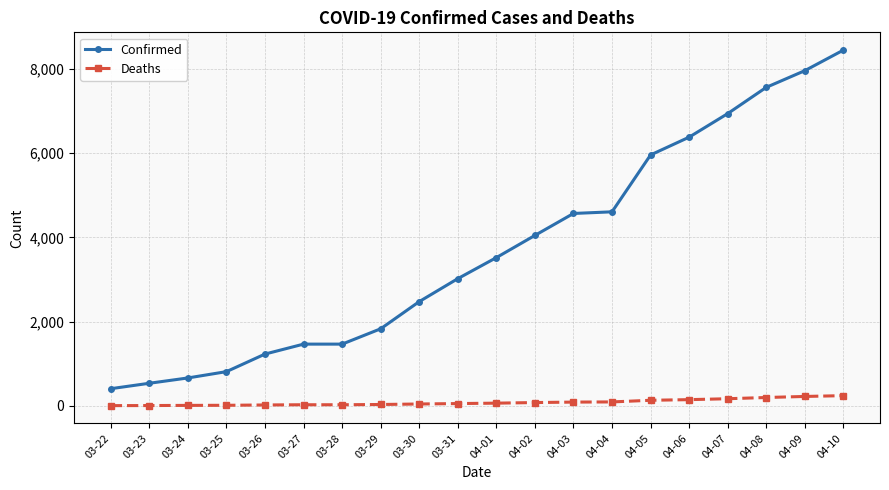

True or false: Confirmed has more than 1 points higher than both neighbors.

False